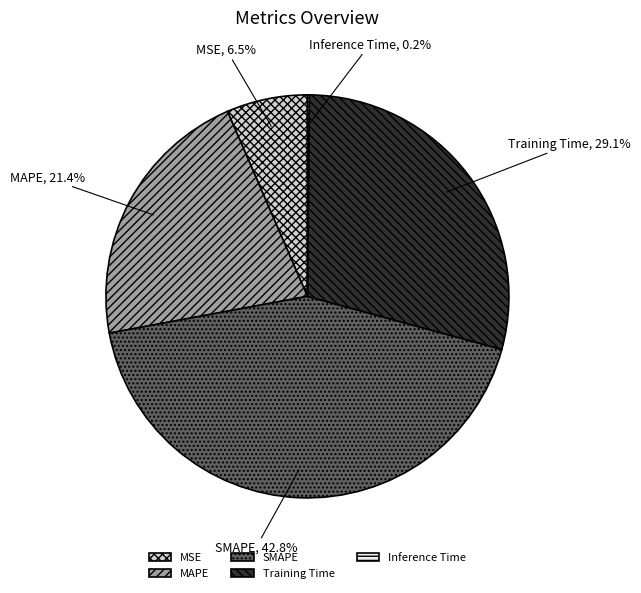

What is the largest slice in the pie chart?

SMAPE